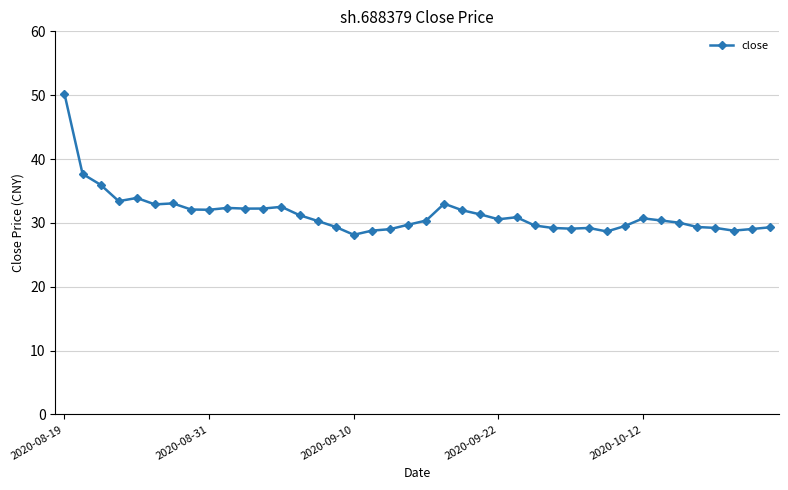

What is the smallest value displayed?

28.1